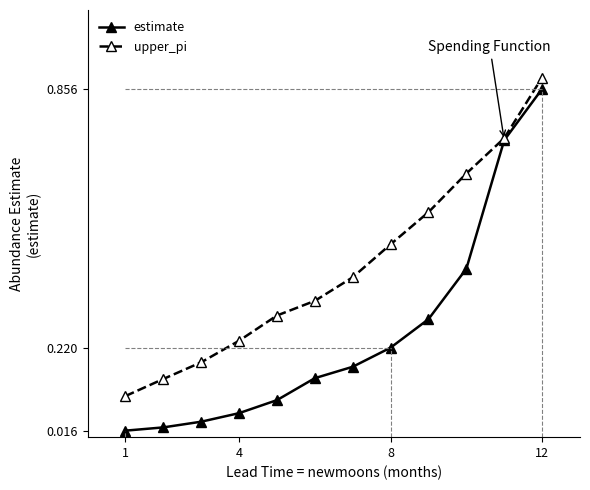

True or false: upper_pi has more than 1 interior local peaks.

False